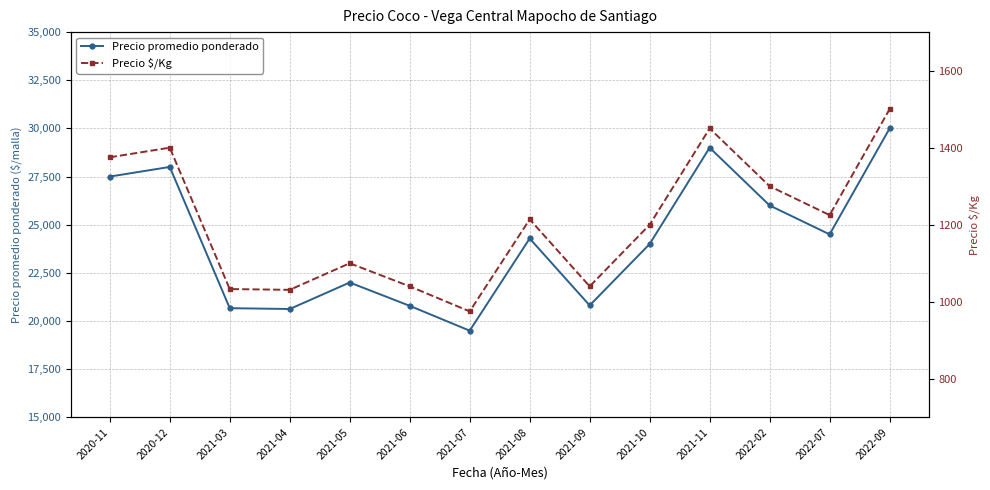

What are all the series names shown in the legend?

Precio promedio ponderado, Precio $/Kg